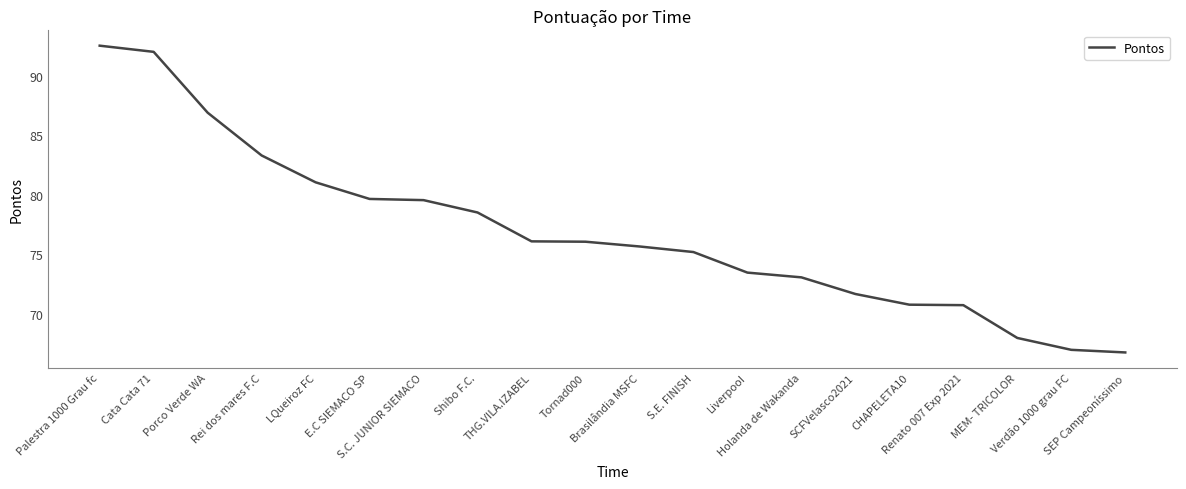

Approximately how many times larger is the value at S.C. JUNIOR SIEMACO compared to Renato 007 Exp 2021?

1.1